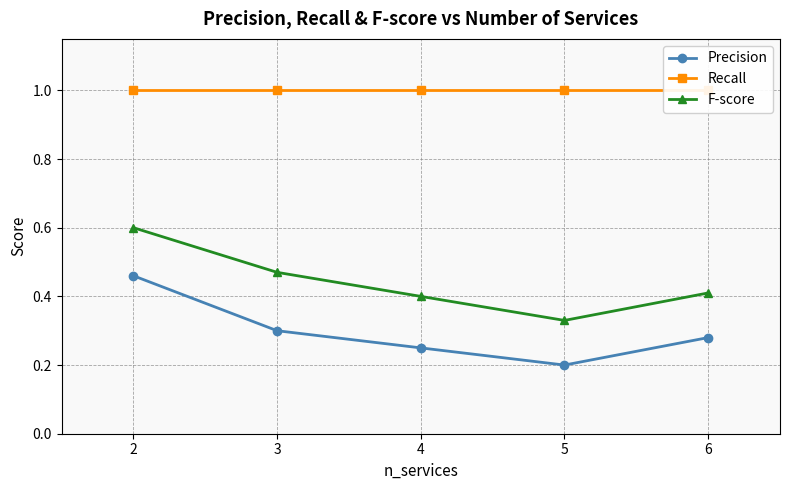

Does the chart display data point markers on the line(s)?

Yes